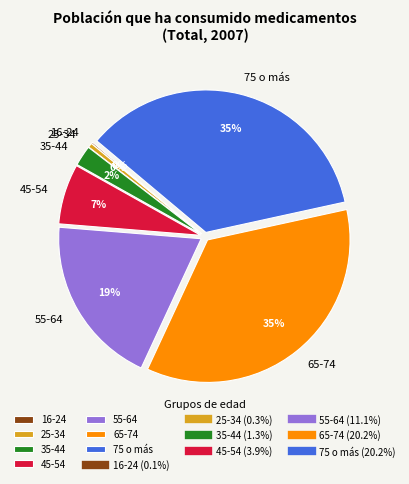

Is there a majority slice in this chart?

No